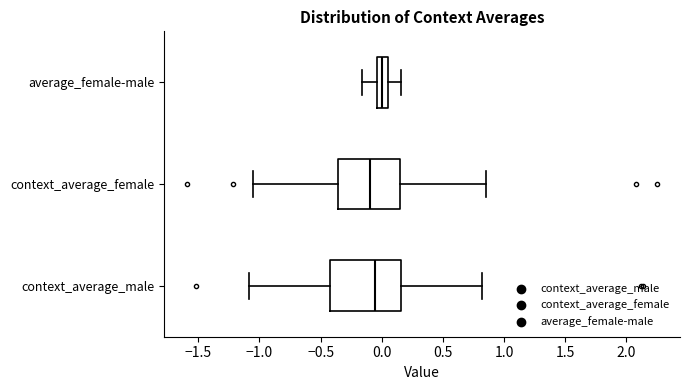

Which box's median line is the furthest to the right?

average_female-male